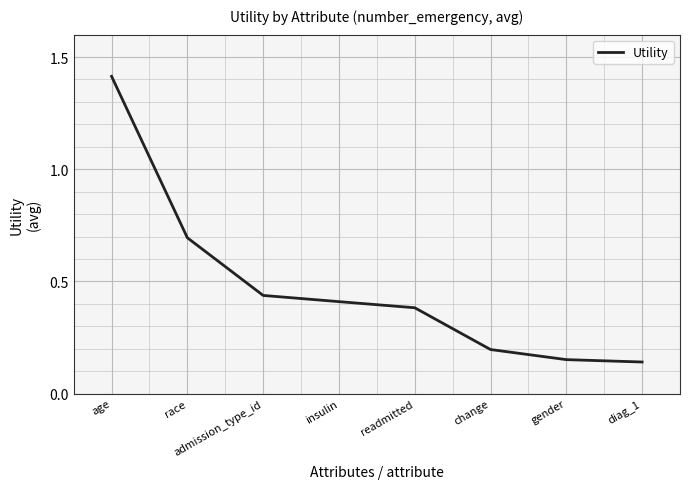

Does the chart have visible grid lines?

Yes